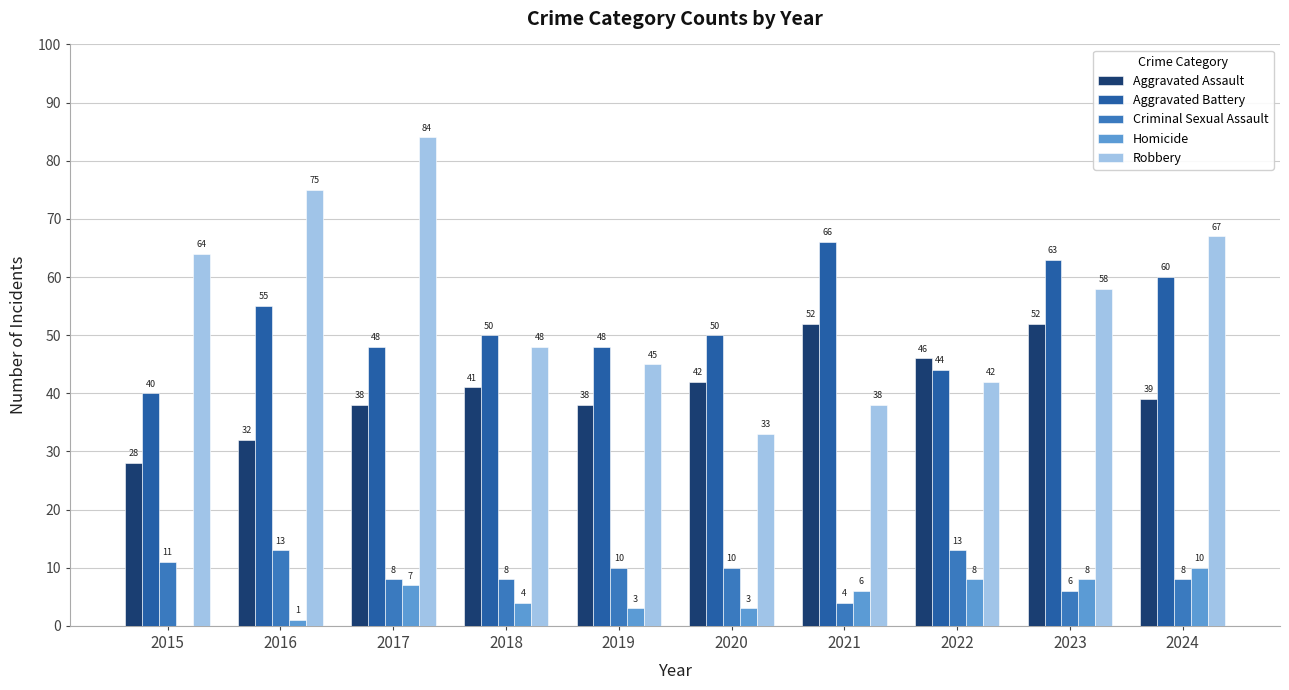

What is the sum of all Homicide values?

50